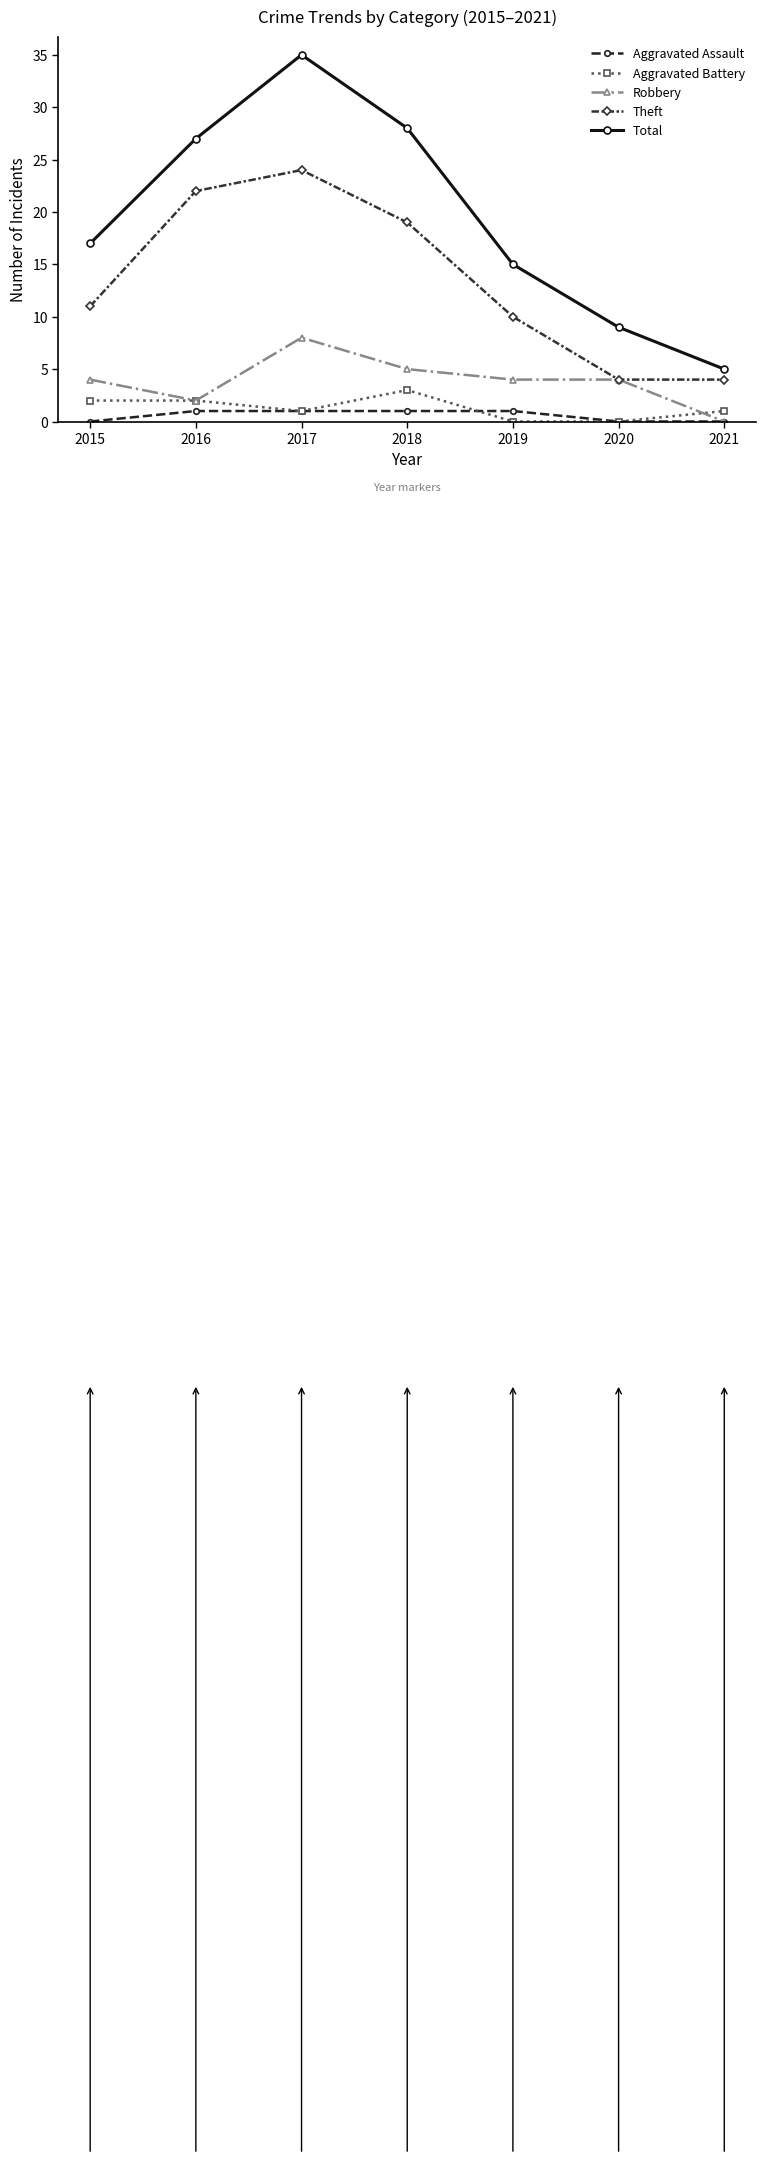

What is the sum of the Total values at 2015 and 2018?

45